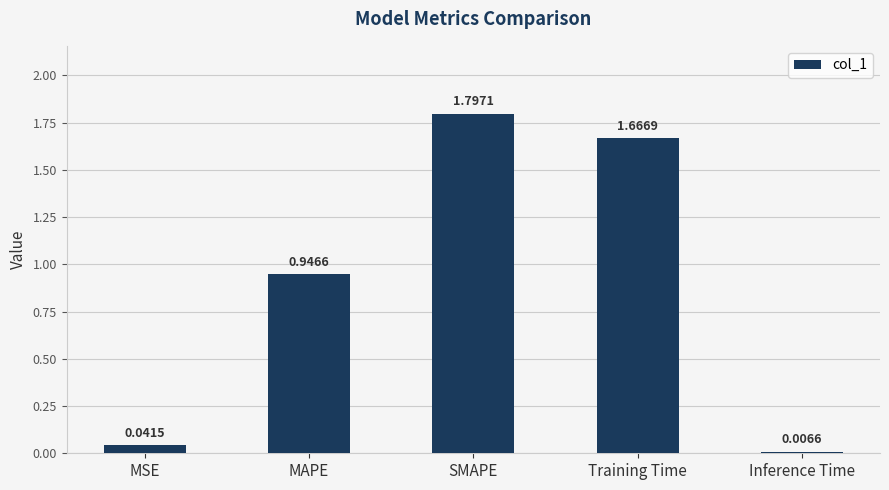

Where is the data nearest to the value 0?

Inference Time